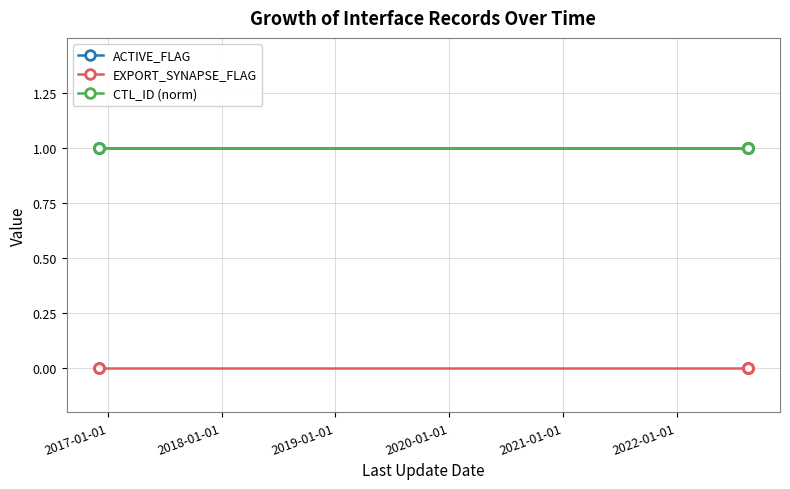

What is the total value across all series at 2022-01-01?

2